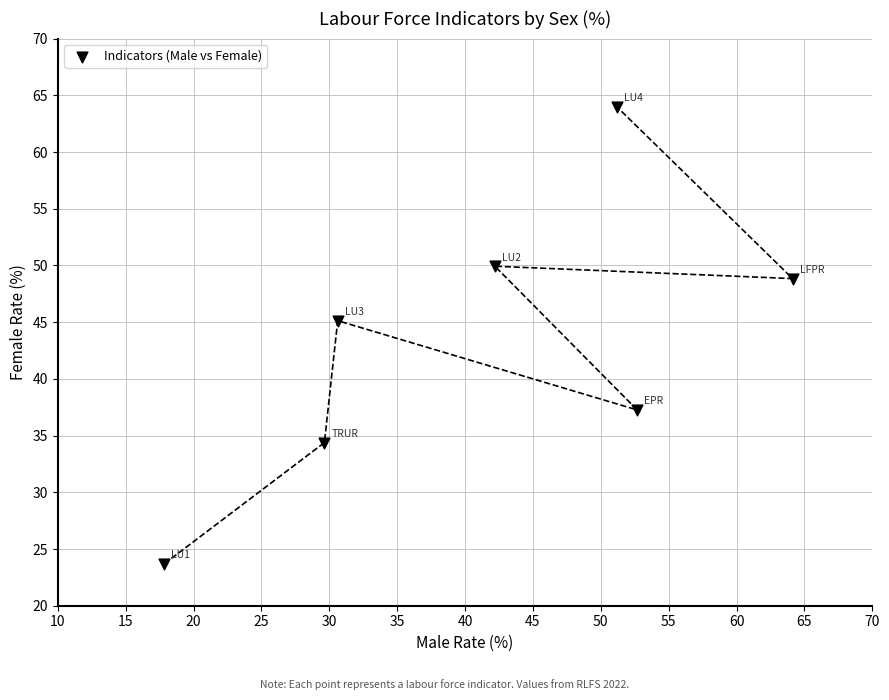

What Y value in the scatter plot is closest to 43?

45.1